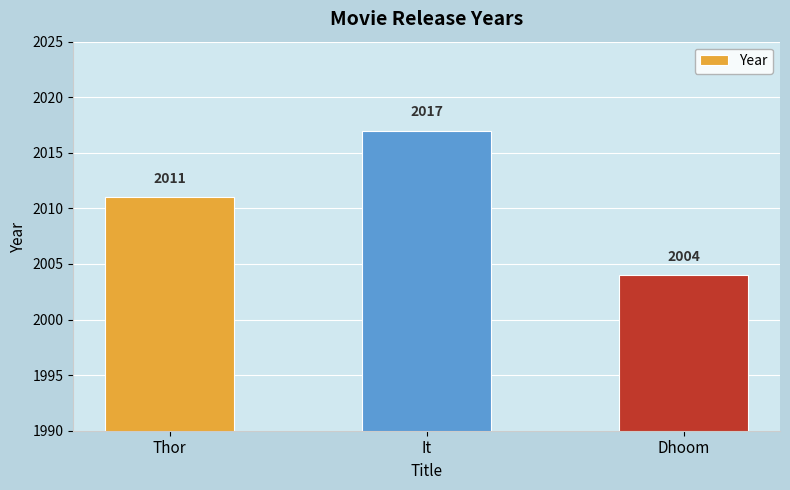

Count the number of categories in the chart.

3